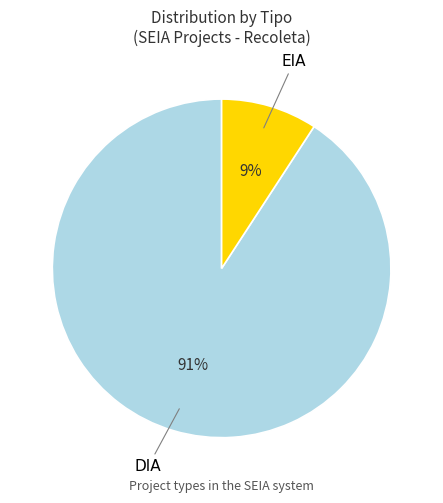

Which slice is the largest?

DIA